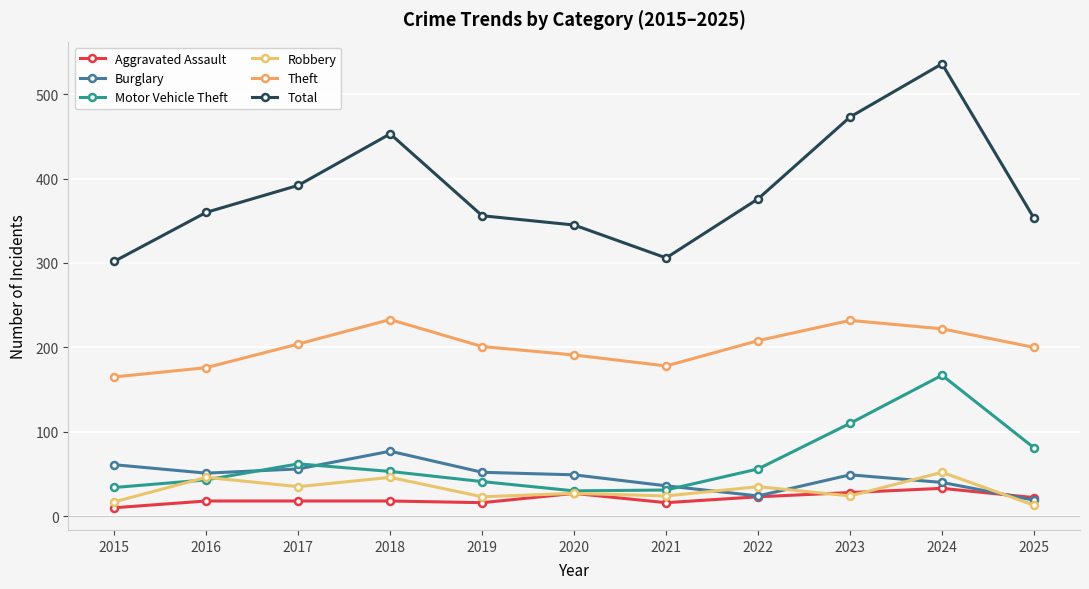

Which series changed the most between 2020 and 2021?

Total